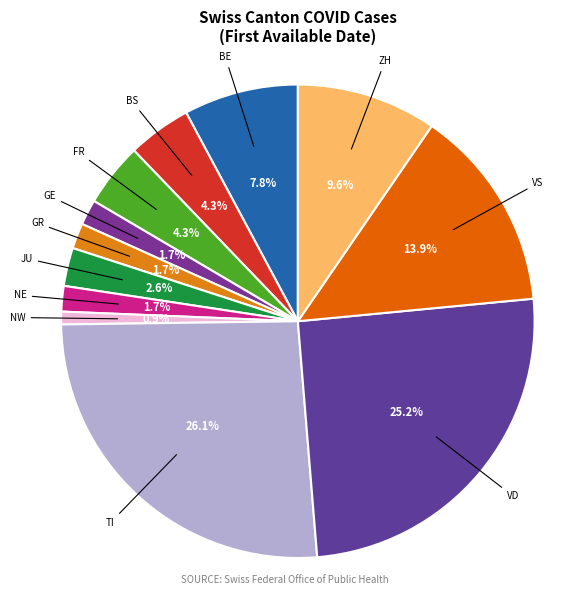

How much of the chart is everything except JU?

97.4%